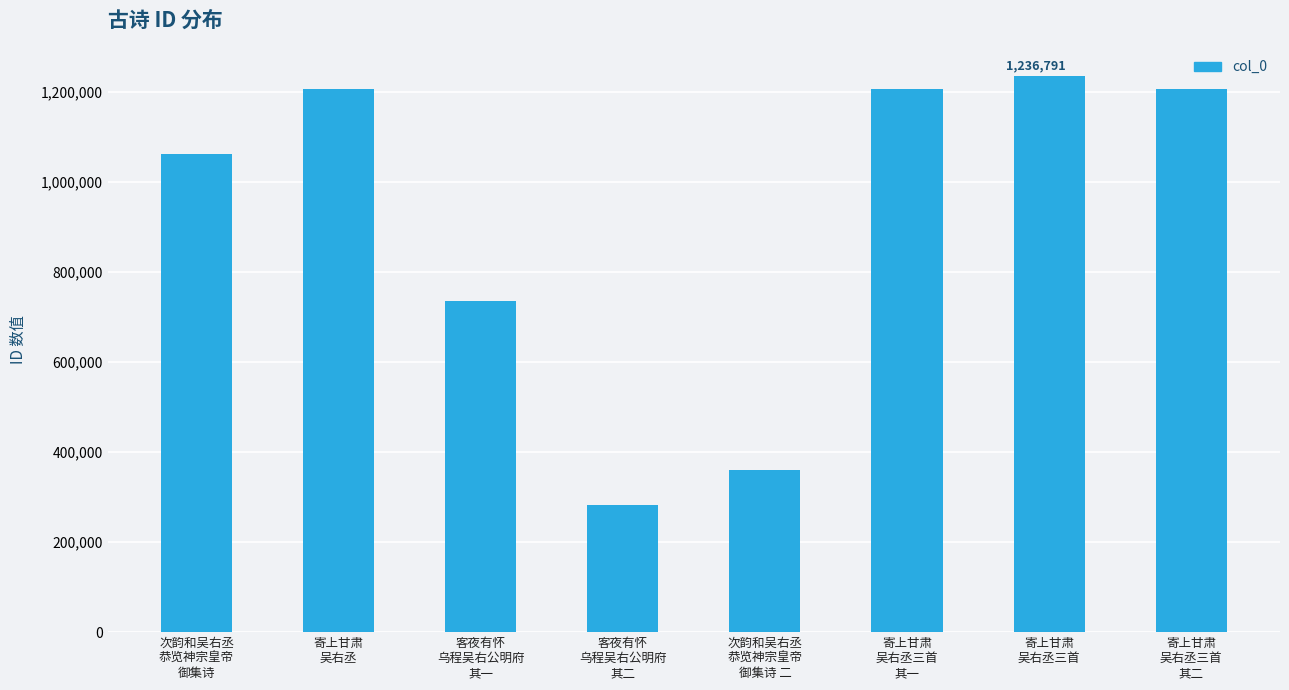

The value at 寄上甘肃
吴右丞三首
其一 is 417292. True or false?

False